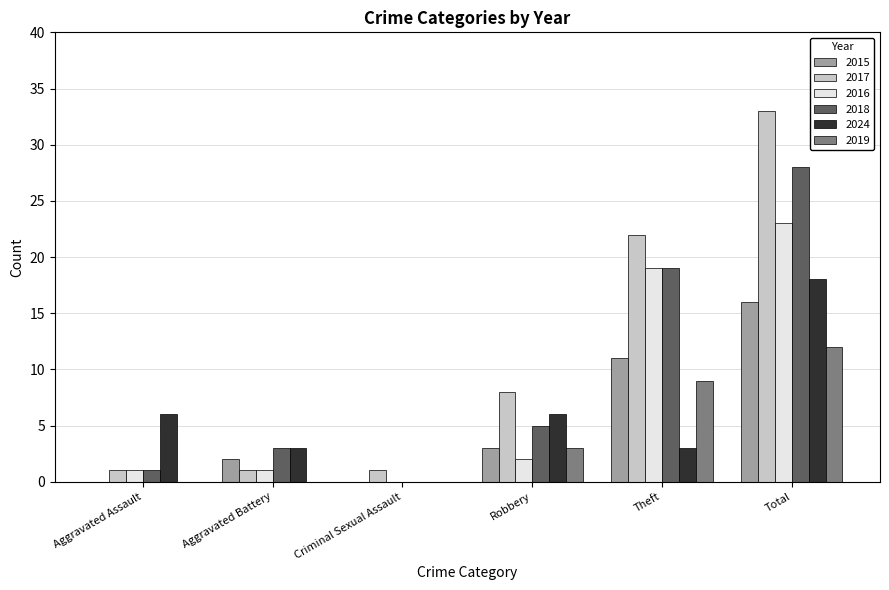

Between Theft and Total, which series saw the biggest shift?

2024